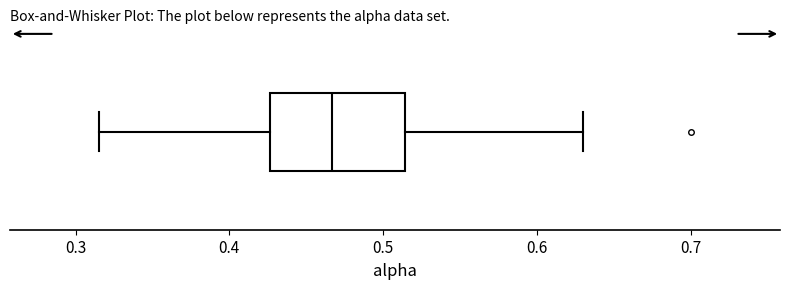

Transcribe this box plot: give where the median line is, the range the box spans, and where the two whiskers end, as read against the x-axis. The values are not printed on the chart, so give them approximately, as read against the axis.

median 0.47, box 0.43 to 0.51, whiskers 0.32 to 0.63